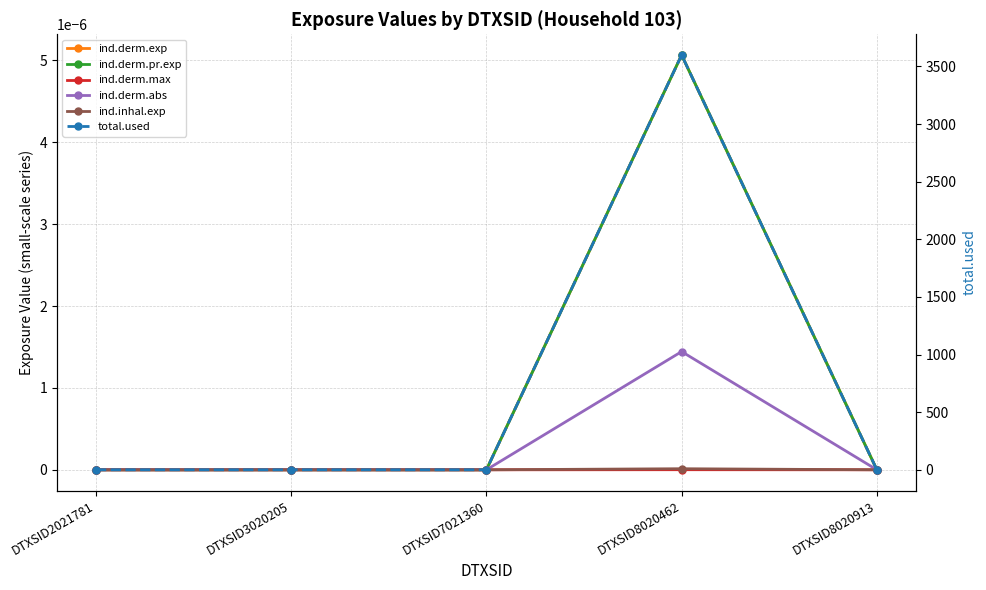

How many distinct data groups are displayed?

6